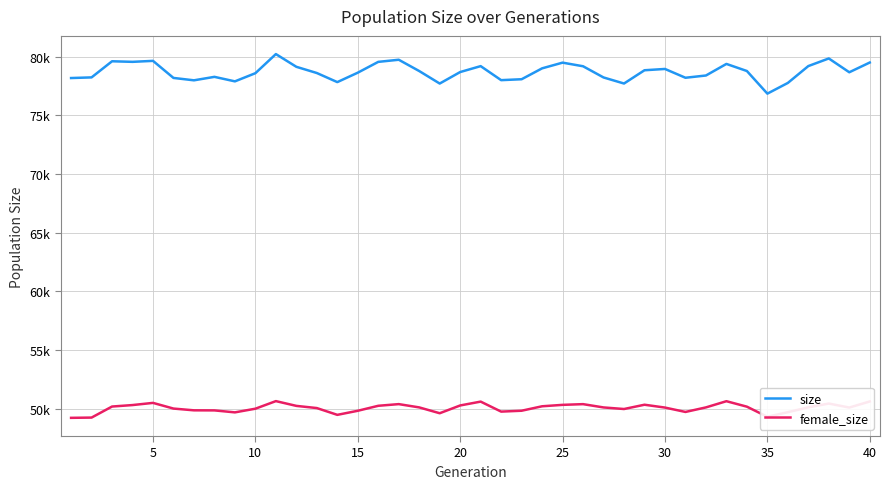

Rank the series by their average value, from lowest to highest.

female_size, size